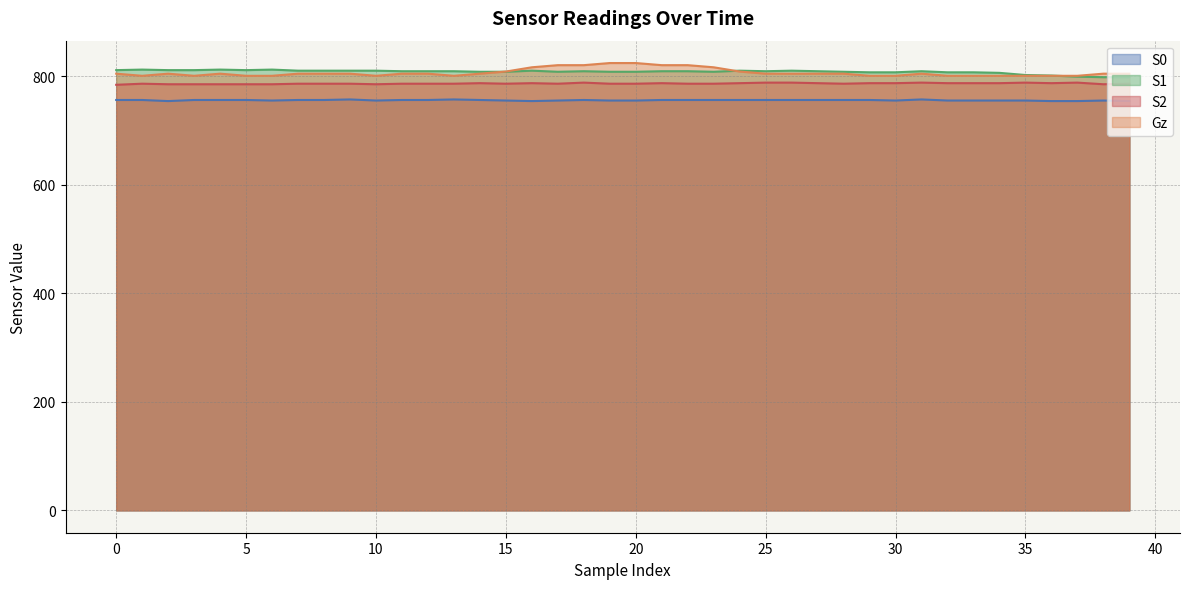

What is the sum of the S2 values at 1 and 32?

1573.0